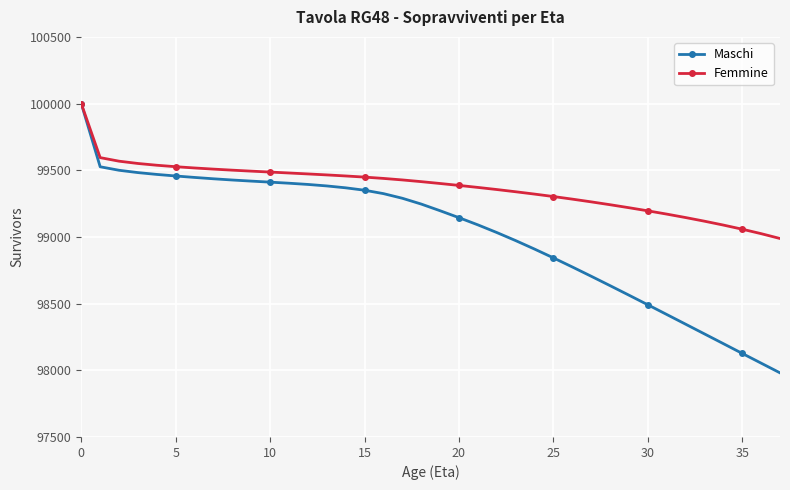

Which series has the largest range (max minus min)?

Maschi